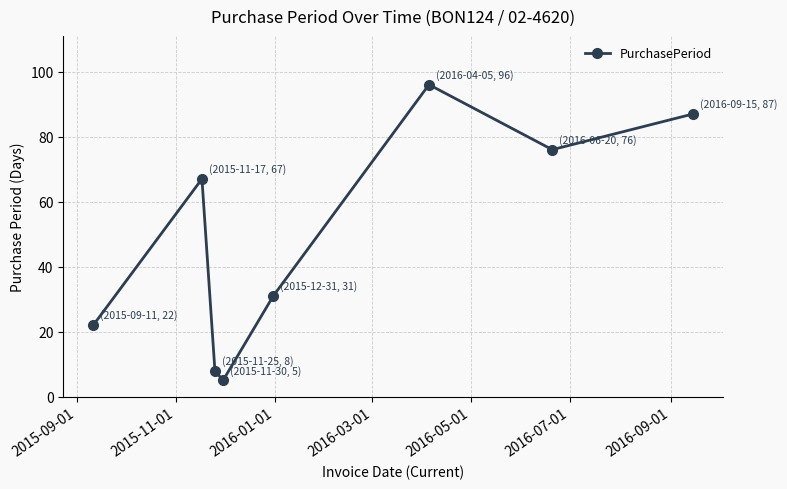

Is this an area chart (filled region under the line)?

No